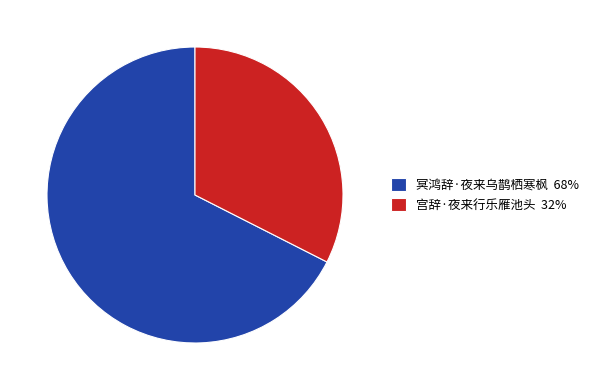

What is the ratio of the value at 宫辞·夜来行乐雁池头 to the value at 冥鸿辞·夜来乌鹊栖寒枫?

0.5